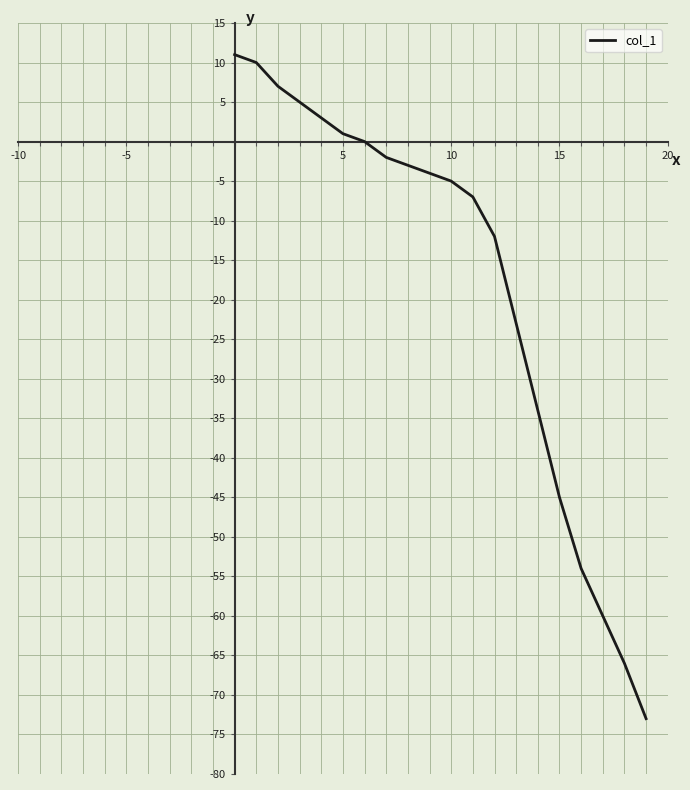

What is the minimum value shown in the chart?

-73